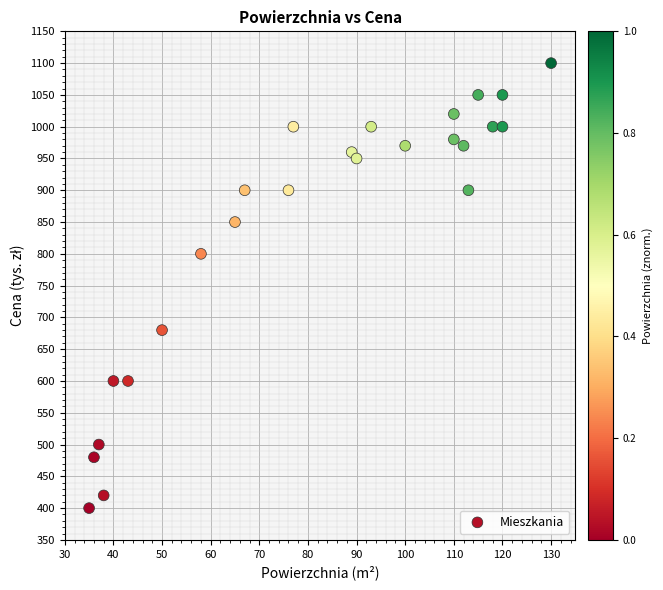

What Y value in the scatter plot is closest to 750?

800